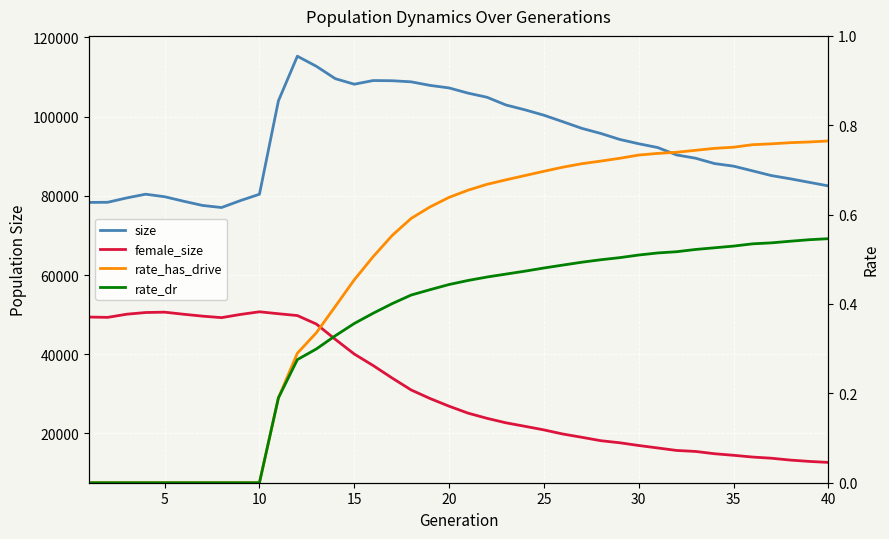

Is the value of female_size at 35 greater than the value of rate_dr at 10?

Yes